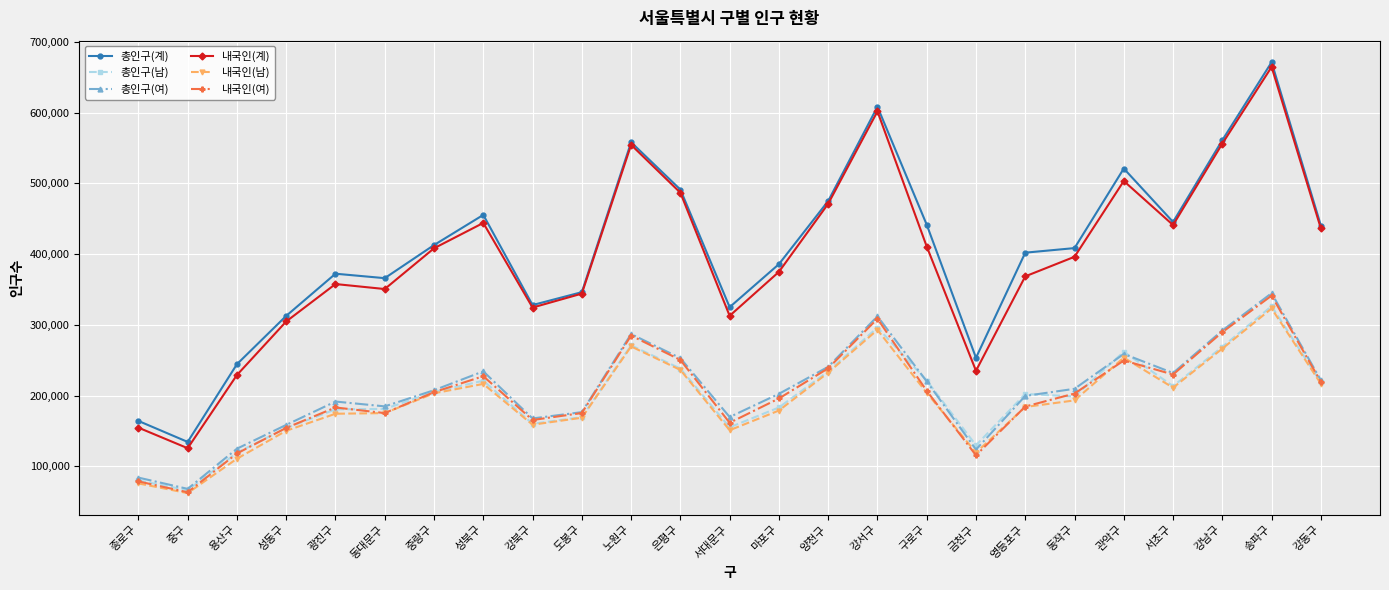

Count the number of categories in the chart.

25